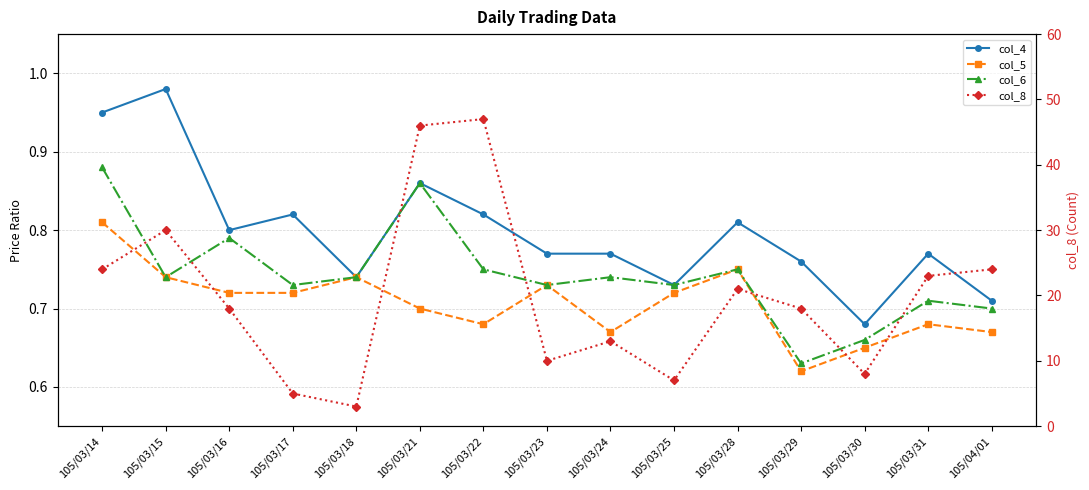

Reading left to right, extract all data points from this chart.

col_4: 105/03/14=0.9	105/03/15=1.0	105/03/16=0.8	105/03/17=0.8	105/03/18=0.7	105/03/21=0.9	105/03/22=0.8	105/03/23=0.8	105/03/24=0.8	105/03/25=0.7	105/03/28=0.8	105/03/29=0.8	105/03/30=0.7	105/03/31=0.8	105/04/01=0.7
col_5: 105/03/14=0.8	105/03/15=0.7	105/03/16=0.7	105/03/17=0.7	105/03/18=0.7	105/03/21=0.7	105/03/22=0.7	105/03/23=0.7	105/03/24=0.7	105/03/25=0.7	105/03/28=0.8	105/03/29=0.6	105/03/30=0.7	105/03/31=0.7	105/04/01=0.7
col_6: 105/03/14=0.9	105/03/15=0.7	105/03/16=0.8	105/03/17=0.7	105/03/18=0.7	105/03/21=0.9	105/03/22=0.8	105/03/23=0.7	105/03/24=0.7	105/03/25=0.7	105/03/28=0.8	105/03/29=0.6	105/03/30=0.7	105/03/31=0.7	105/04/01=0.7
col_8: 105/03/14=24.0	105/03/15=30.0	105/03/16=18.0	105/03/17=5.0	105/03/18=3.0	105/03/21=46.0	105/03/22=47.0	105/03/23=10.0	105/03/24=13.0	105/03/25=7.0	105/03/28=21.0	105/03/29=18.0	105/03/30=8.0	105/03/31=23.0	105/04/01=24.0